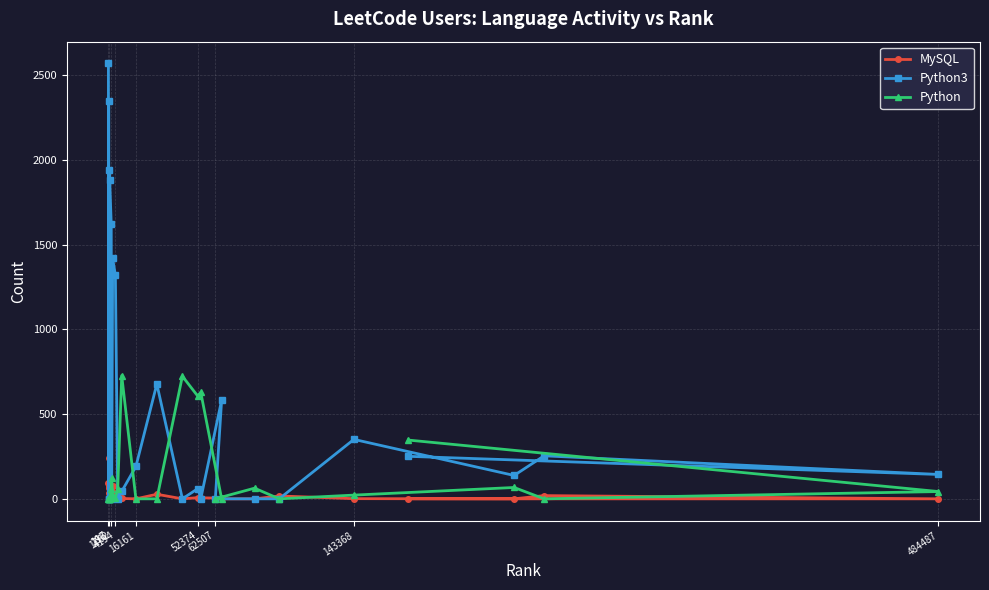

Which series has the largest range (max minus min)?

Python3